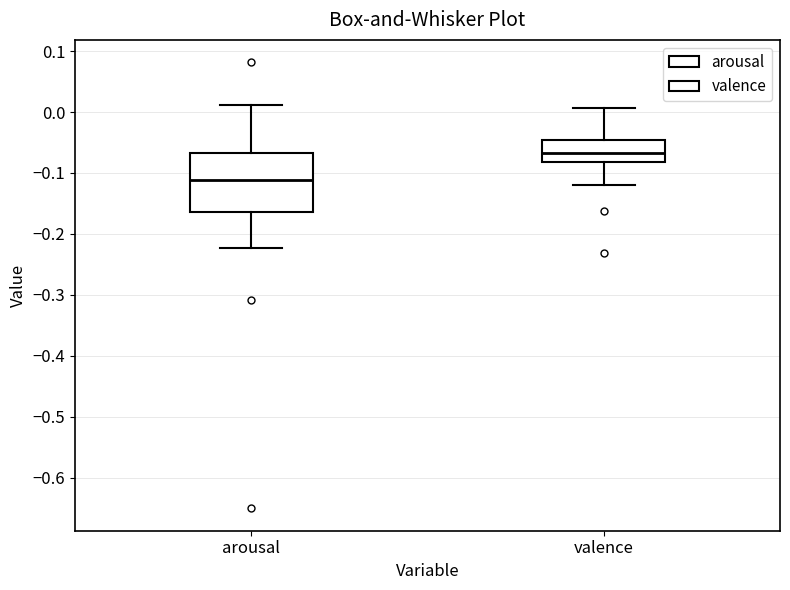

Reading left to right, read every box against the y-axis: the position of its median line, the range the box covers, and the ends of its whiskers. The values are not printed on the chart, so give them approximately, as read against the axis.

arousal: median -0.11, box -0.16 to -0.07, whiskers -0.22 to 0.01
valence: median -0.07, box -0.08 to -0.05, whiskers -0.12 to 0.01